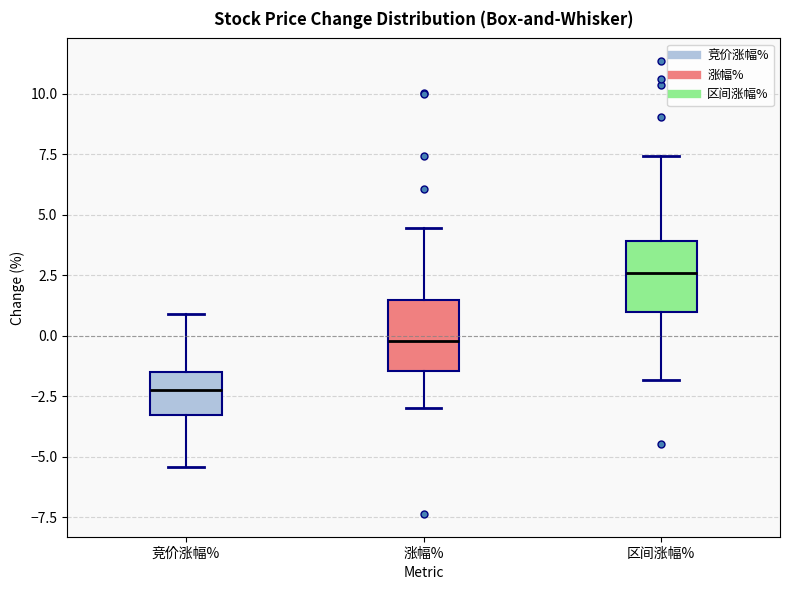

Reading left to right, read every box against the y-axis: the position of its median line, the range the box covers, and the ends of its whiskers. The values are not printed on the chart, so give them approximately, as read against the axis.

竞价涨幅%: median -2.0, box -3.5 to -1.5, whiskers -5.5 to 1.0
涨幅%: median 0.0, box -1.5 to 1.5, whiskers -3.0 to 4.5
区间涨幅%: median 2.5, box 1.0 to 4.0, whiskers -2.0 to 7.5